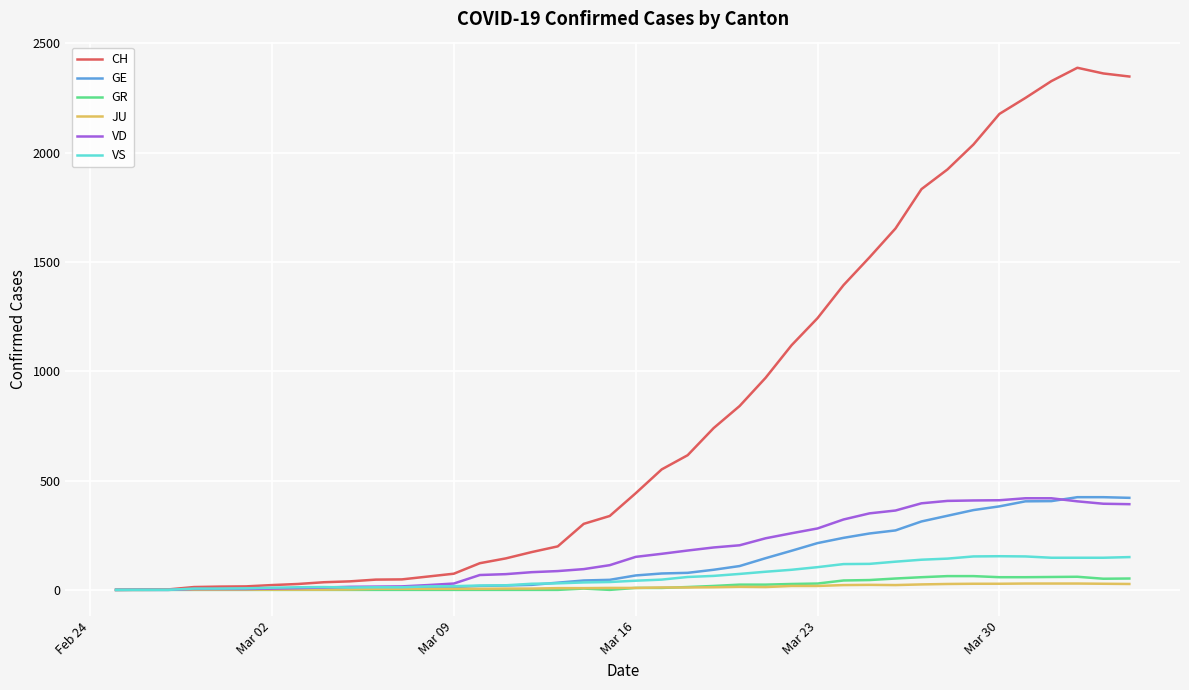

Which series has the largest range (max minus min)?

CH